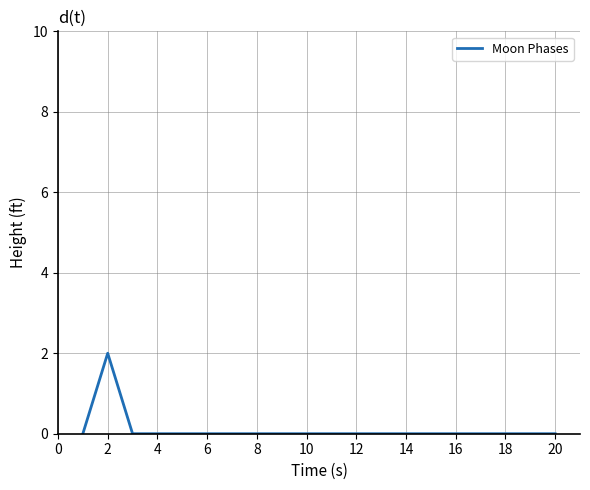

How many lines are shown in the chart?

1